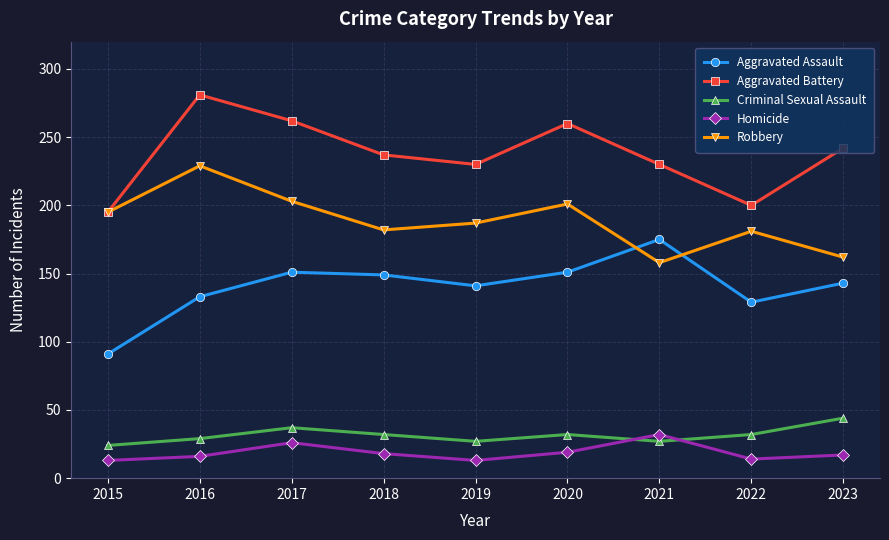

Which category has the lowest value in the Aggravated Battery series?

2015